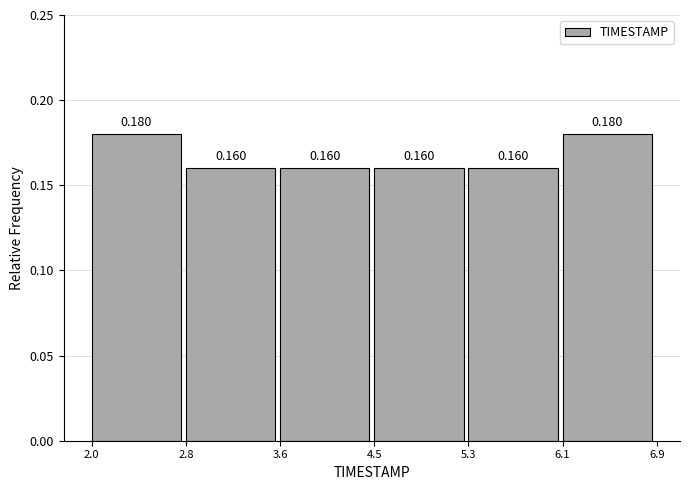

Reading left to right, transcribe this chart: for each bar, give the range it covers on the x-axis and its height.

2.0 to 2.8: 0.180
2.8 to 3.6: 0.160
3.6 to 4.5: 0.160
4.5 to 5.3: 0.160
5.3 to 6.1: 0.160
6.1 to 6.9: 0.180